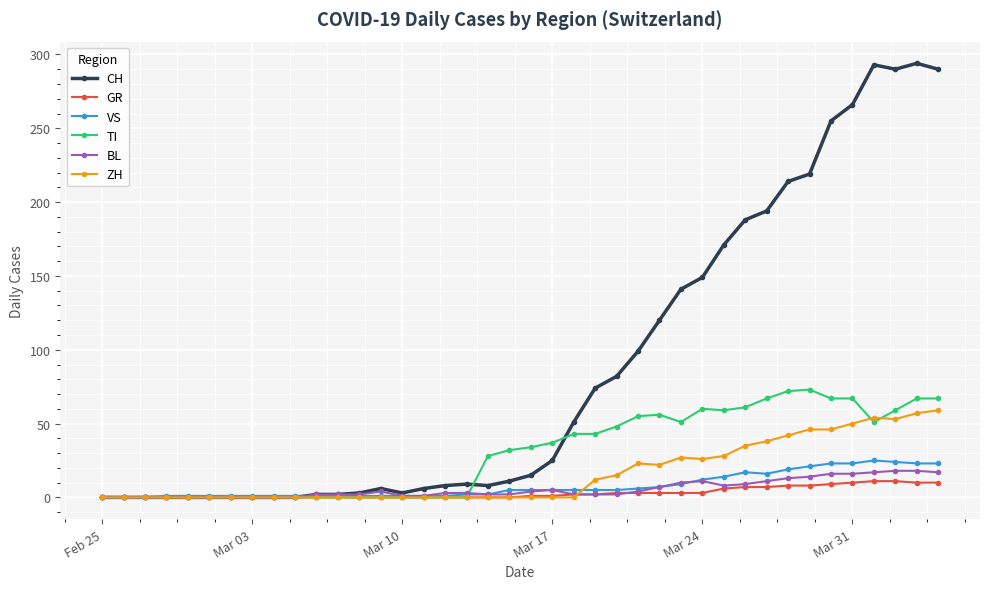

What are all the series names shown in the legend?

CH, GR, VS, TI, BL, ZH